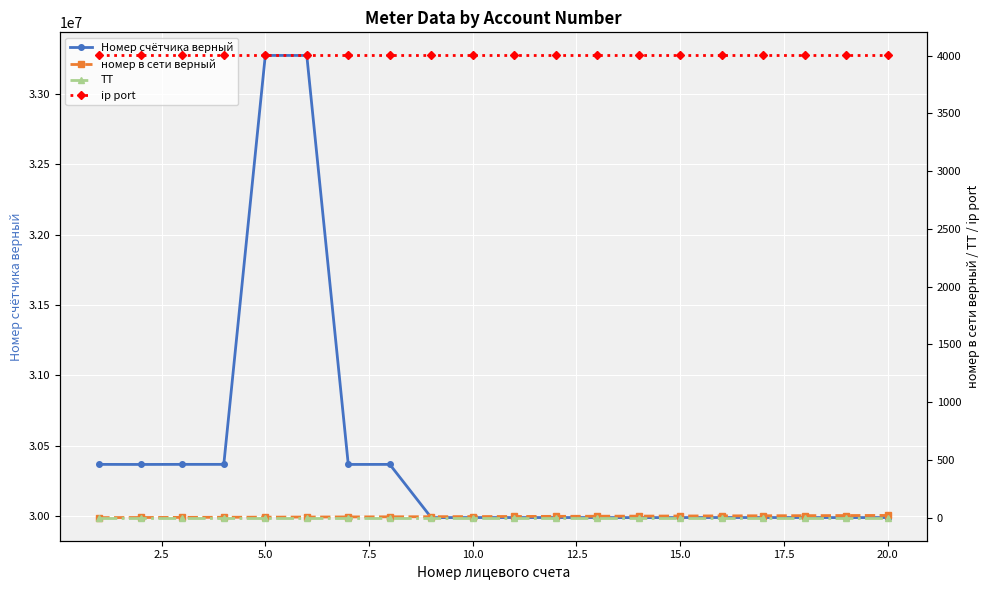

What are all the series names shown in the legend?

Номер счётчика верный, номер в сети верный, ТТ, ip port